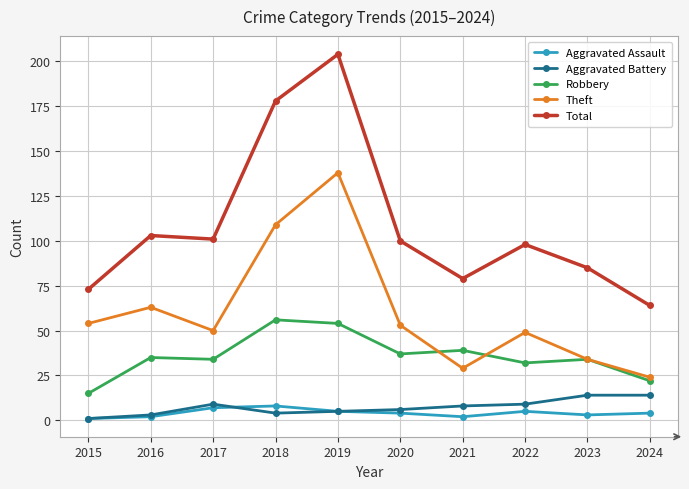

True or false: Robbery has more than 1 points higher than both neighbors.

True